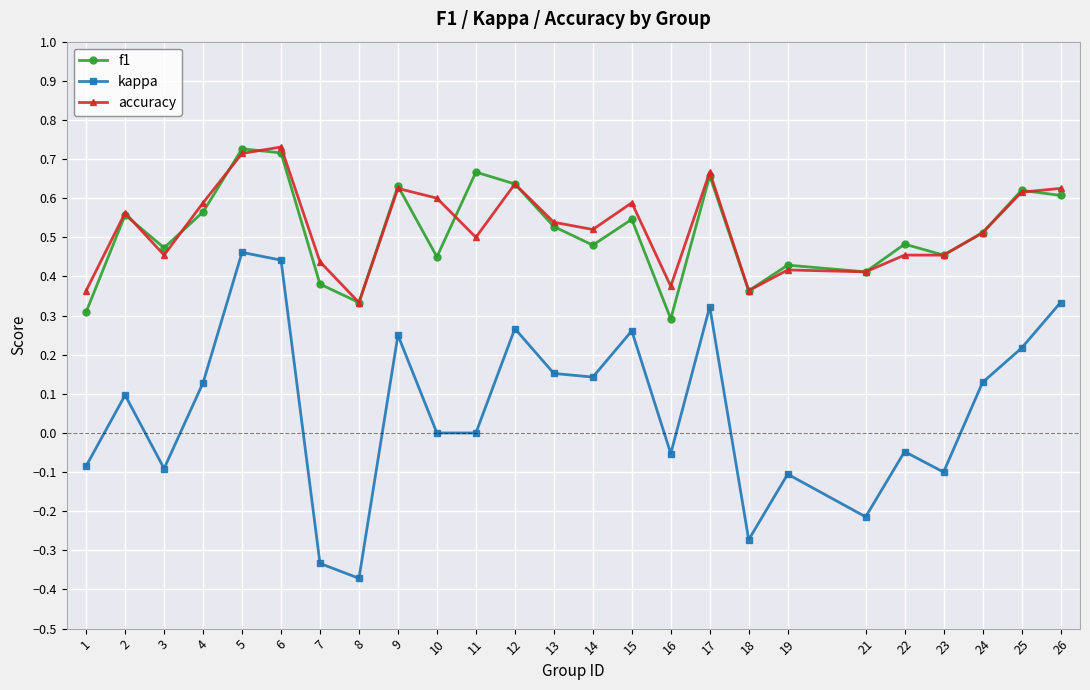

At which category does accuracy reach its first local valley?

3